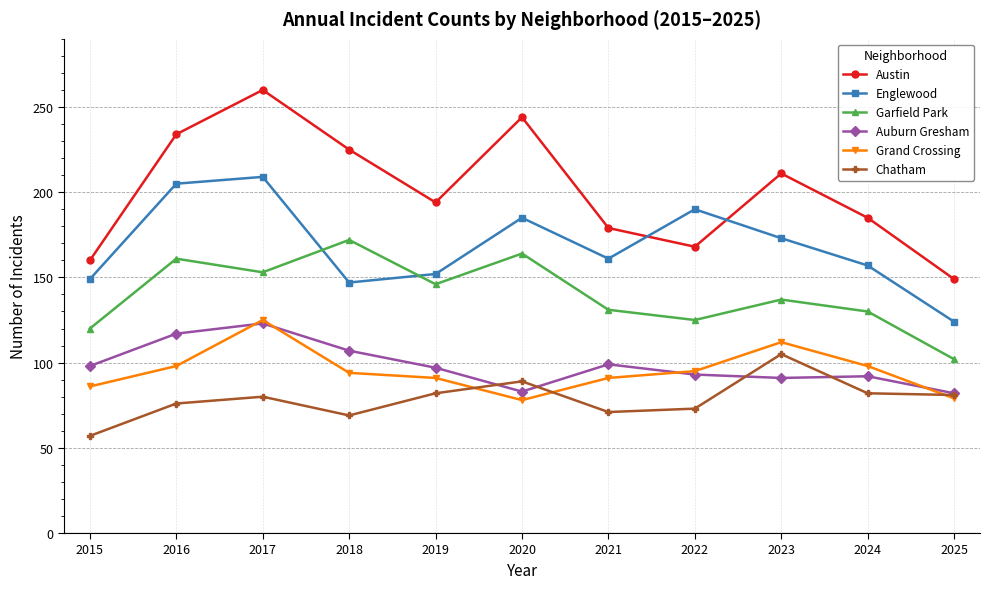

How many distinct data groups are displayed?

6